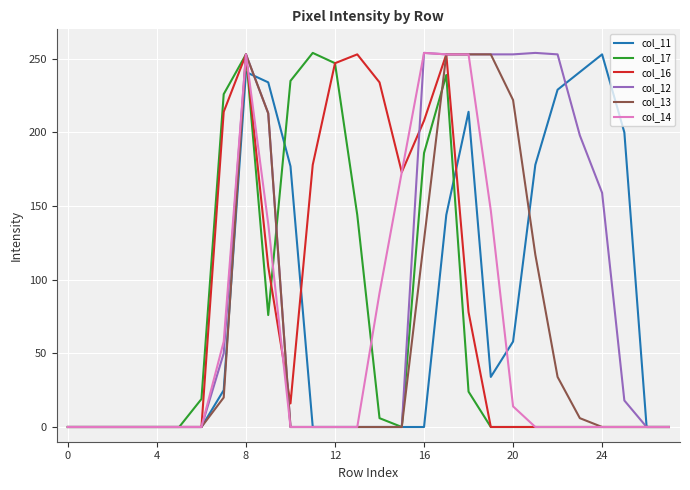

Which series has the largest total across all categories?

col_12